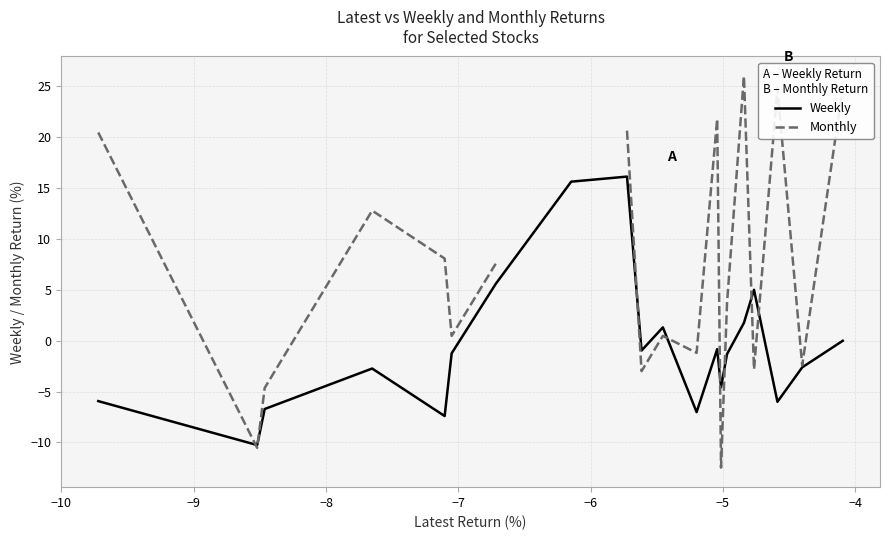

What are all the series names shown in the legend?

Weekly, Monthly